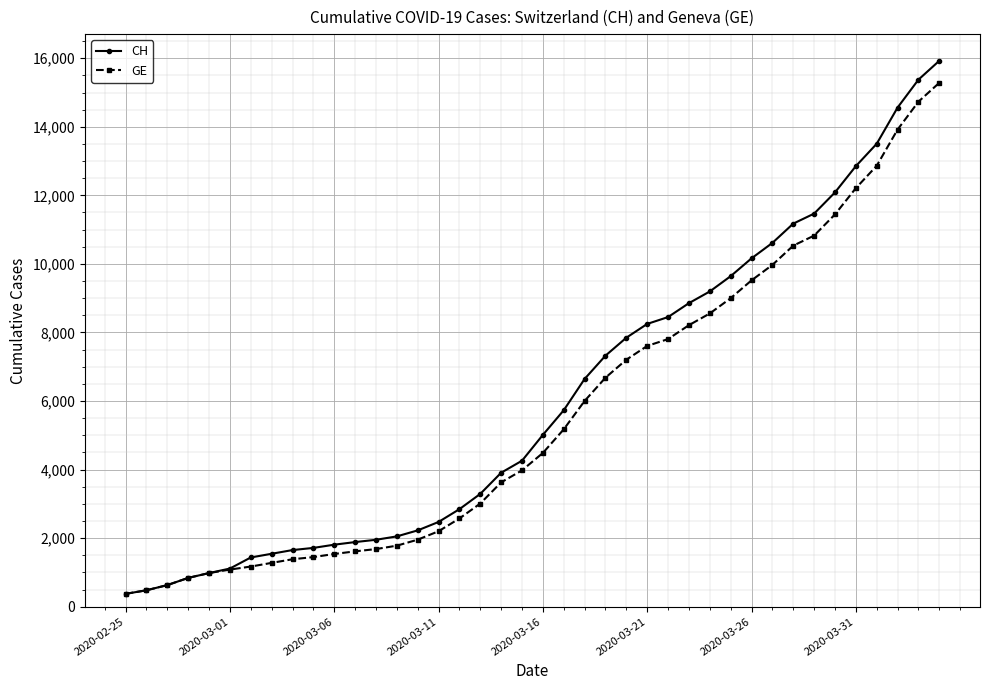

What is the greatest value displayed?

15926